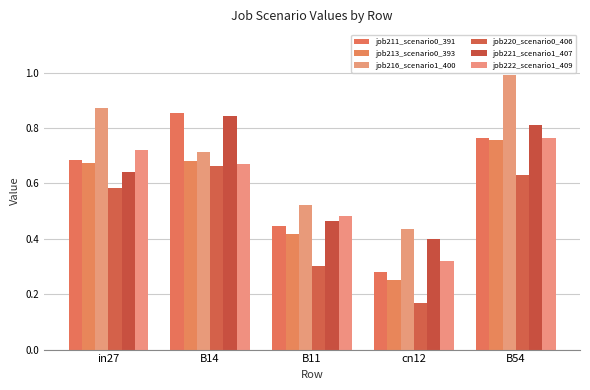

Which category has the highest value across all series?

B54